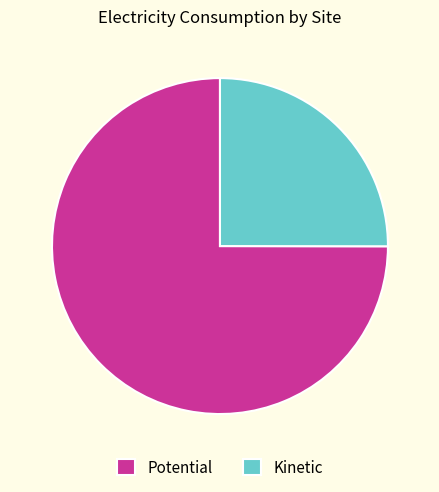

Which has a higher value, Potential or Kinetic?

Potential